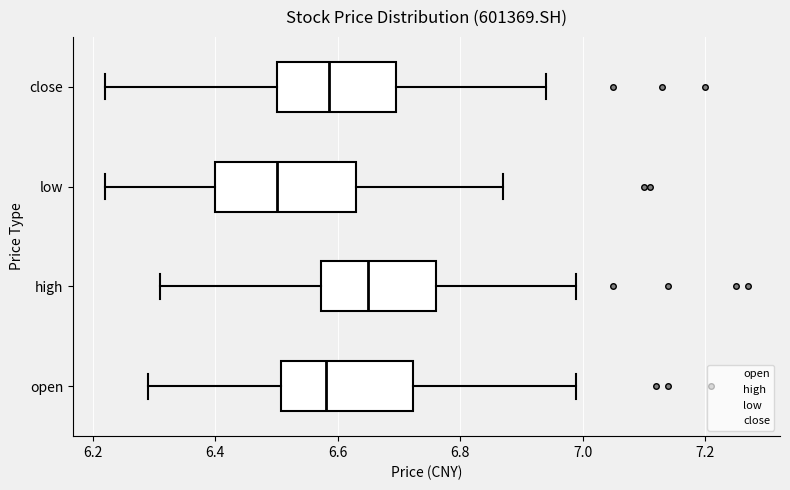

Which box's median line is the furthest to the right?

high